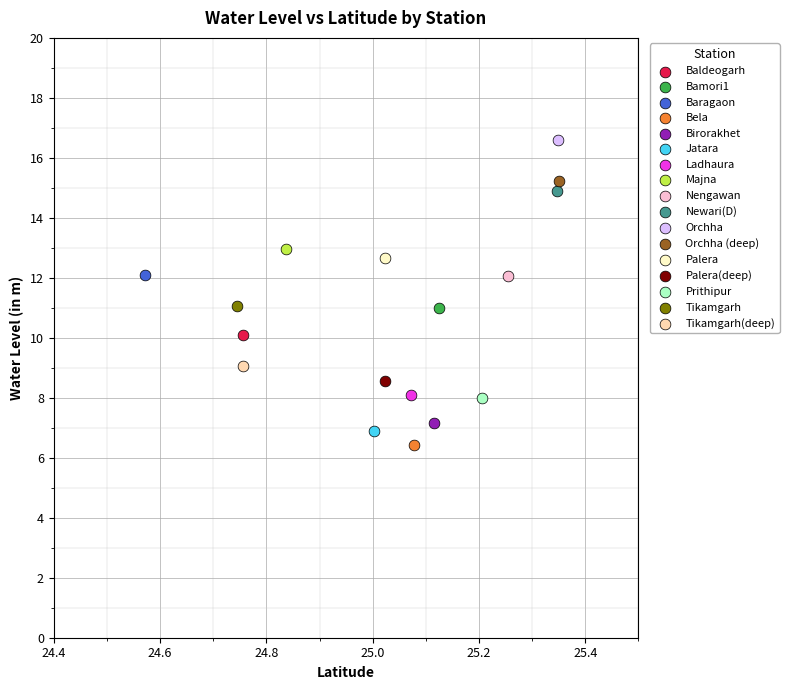

Which series reaches the maximum Y coordinate?

Orchha